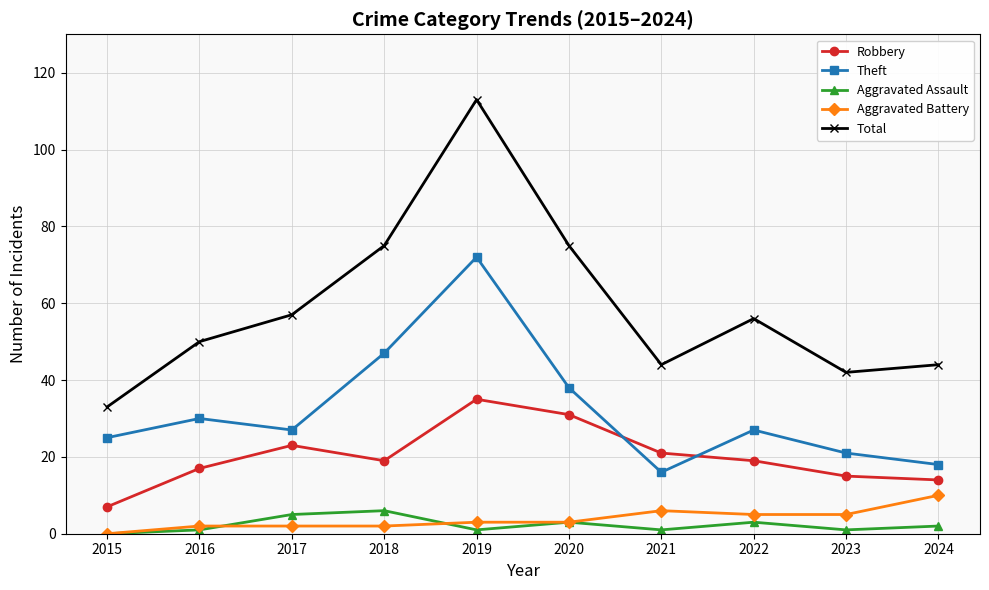

What are all the series names shown in the legend?

Robbery, Theft, Aggravated Assault, Aggravated Battery, Total